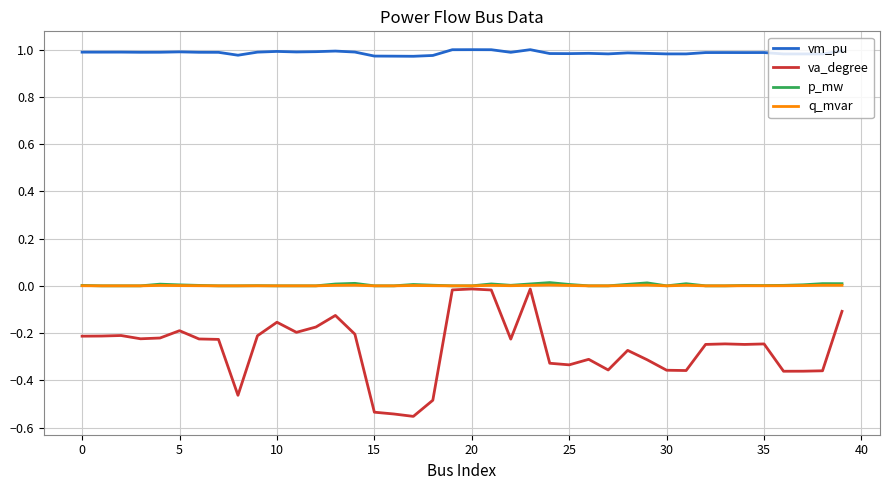

True or false: p_mw and vm_pu cross at least once.

False